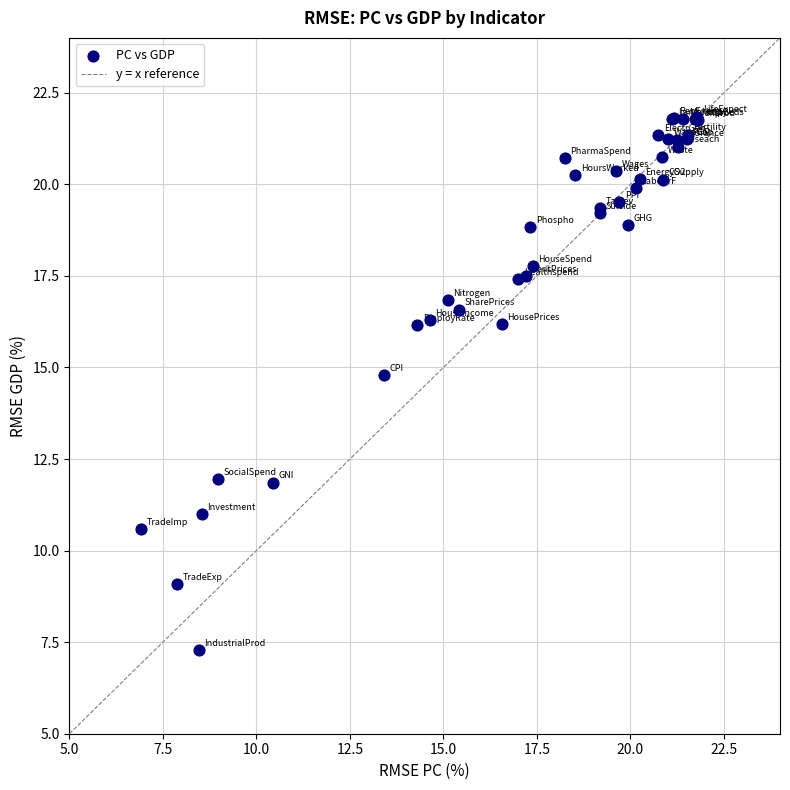

What Y value in the scatter plot is closest to 14?

14.8